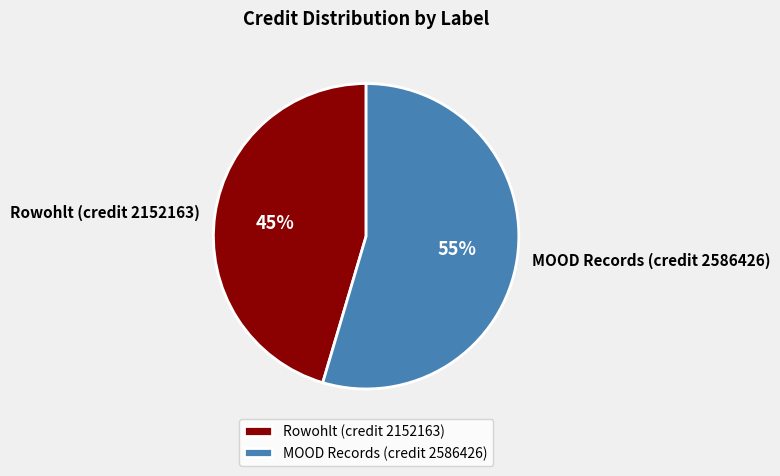

Is it true that MOOD Records (credit 2586426) is 55% of the pie?

True